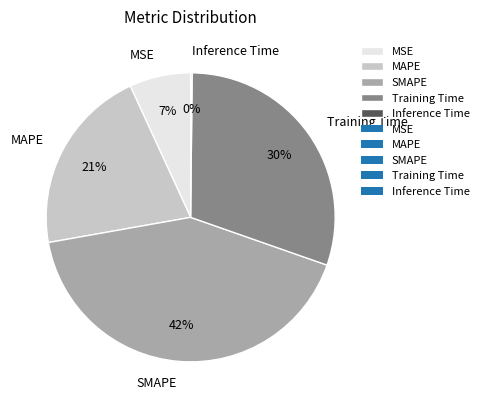

Which category has the biggest portion of the pie?

SMAPE